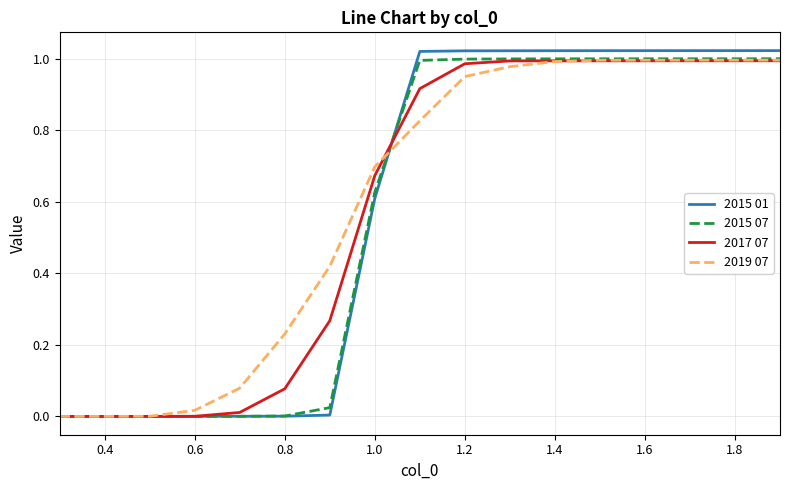

Which series has the largest range (max minus min)?

2015 01